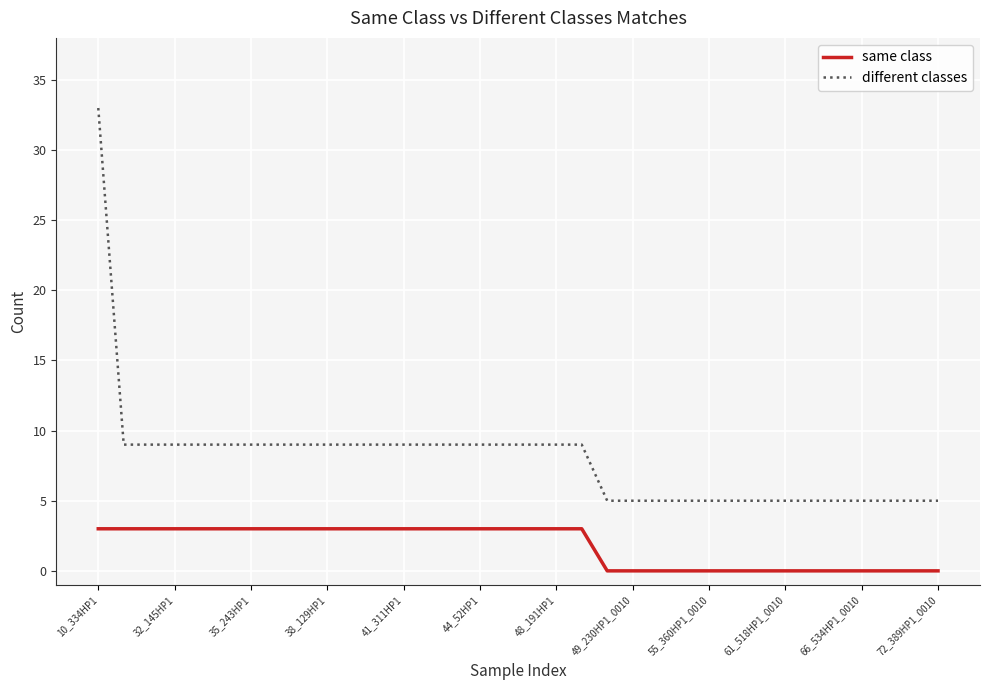

What is the difference between the maximum and minimum values in the different classes series?

28